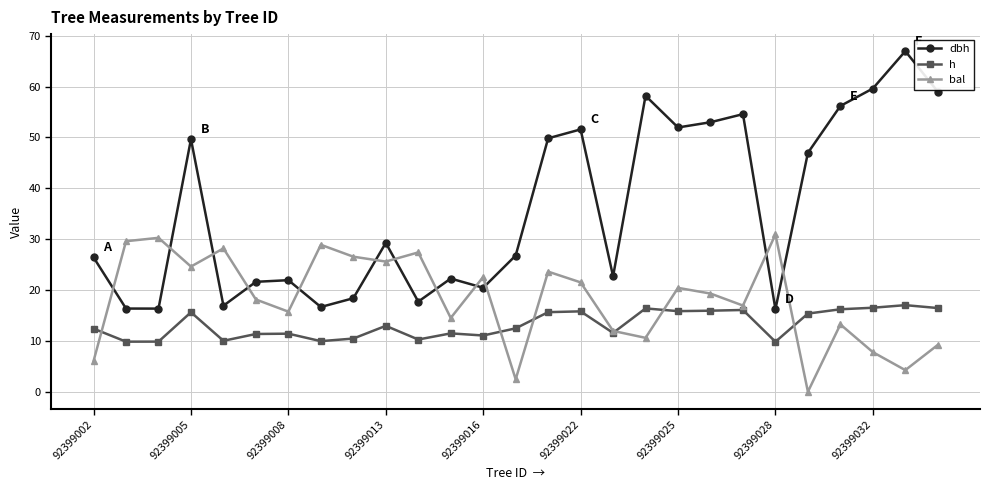

List the series in order of their overall mean, highest first.

dbh, bal, h